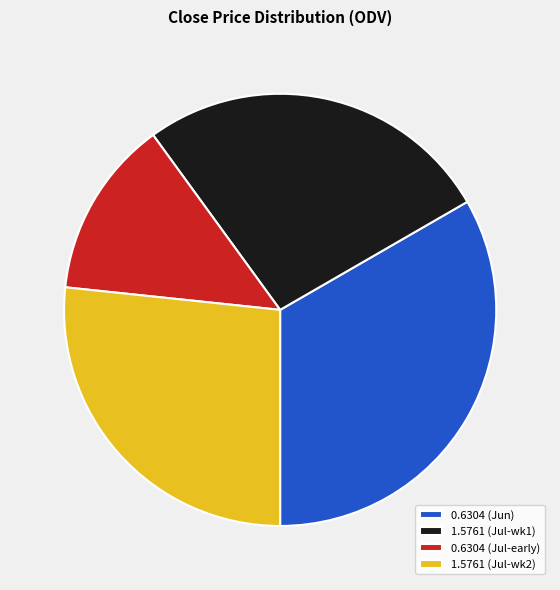

Is the sum of 1.5761 (Jul-wk2) and 1.5761 (Jul-wk1) greater than half?

Yes